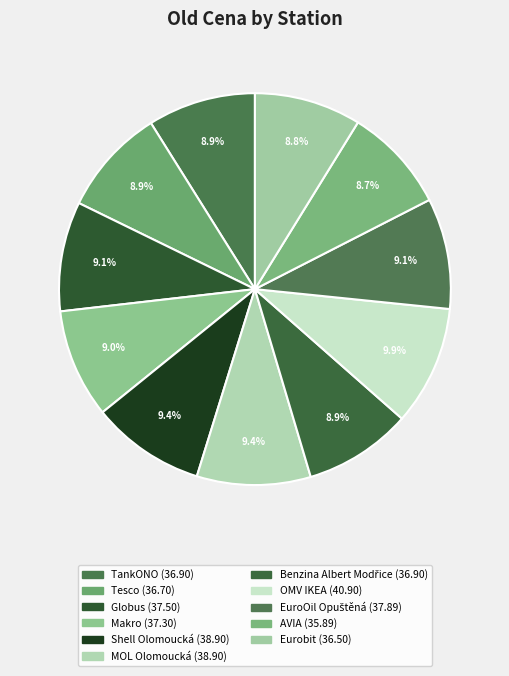

Which category has the smallest portion of the pie?

AVIA